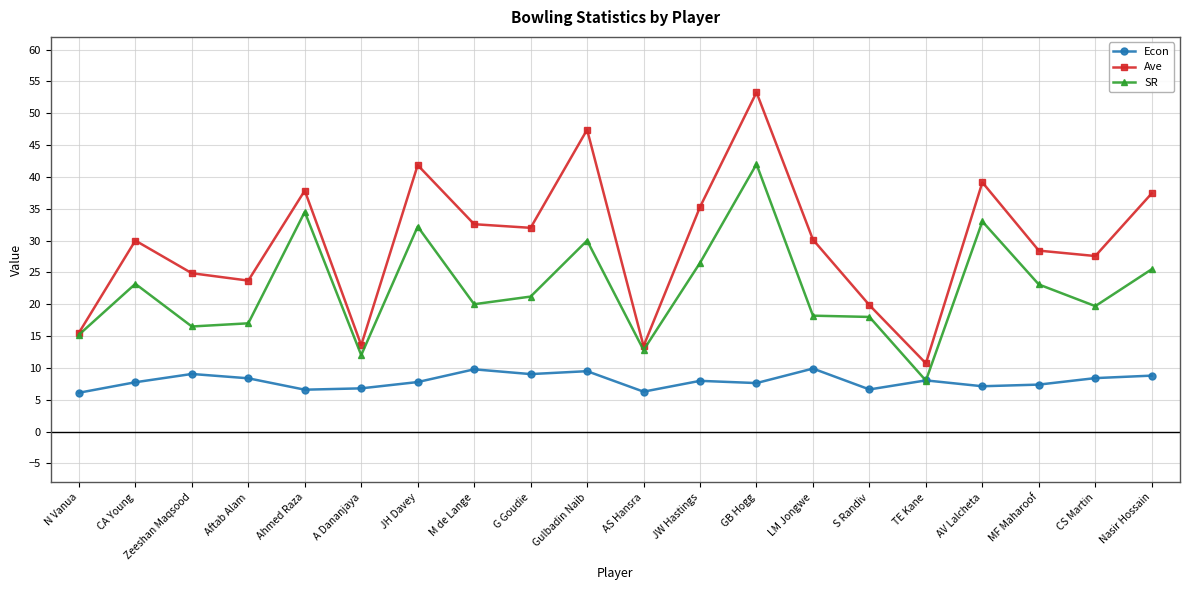

Which series has the largest total across all categories?

Ave